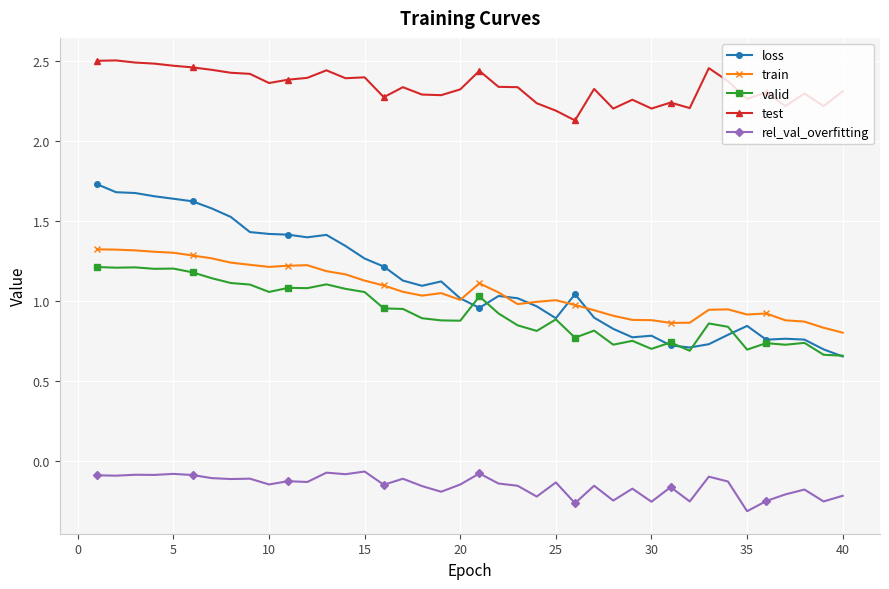

Does the chart have visible grid lines?

Yes